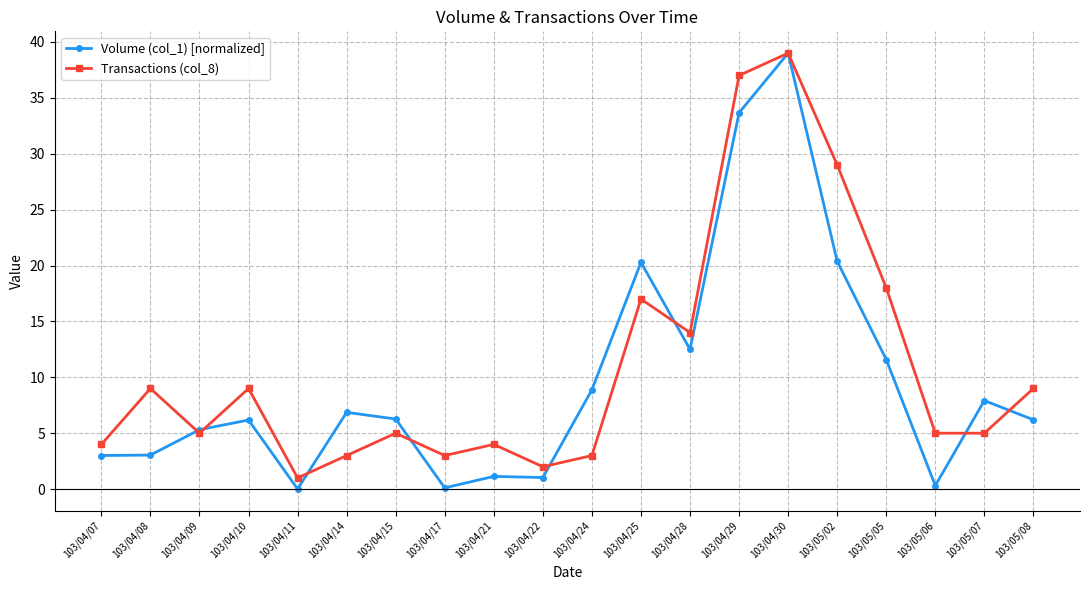

Which category has the lowest value in the Transactions (col_8) series?

103/04/11